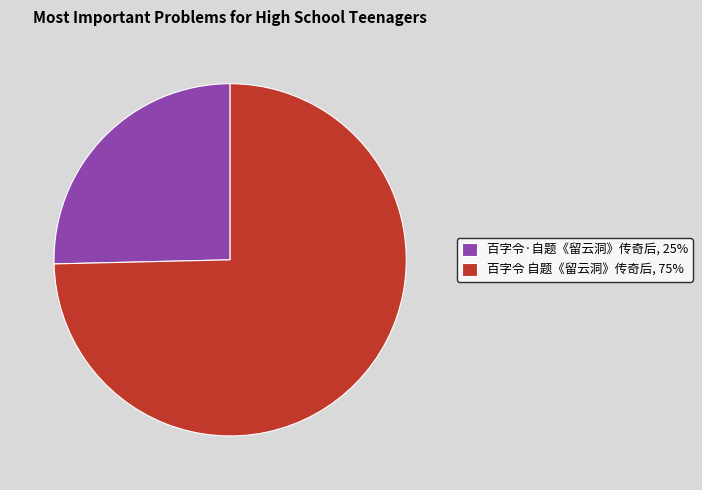

Is it true that 百字令 自题《留云洞》传奇后, 75% is 69% of the pie?

False